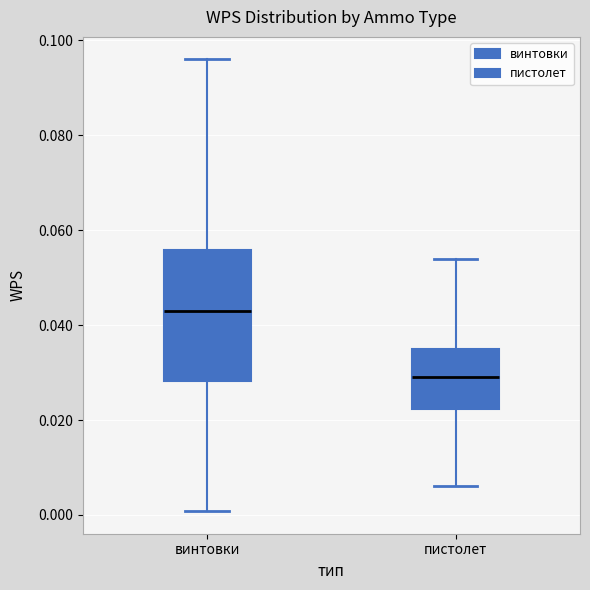

Which box has the highest median line?

винтовки